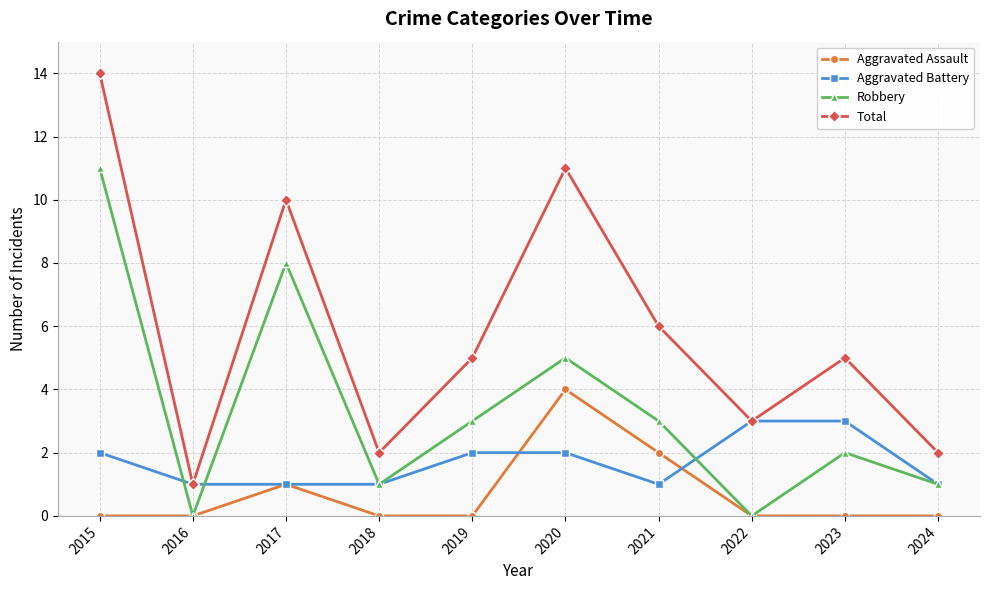

What is the maximum value for Total?

14